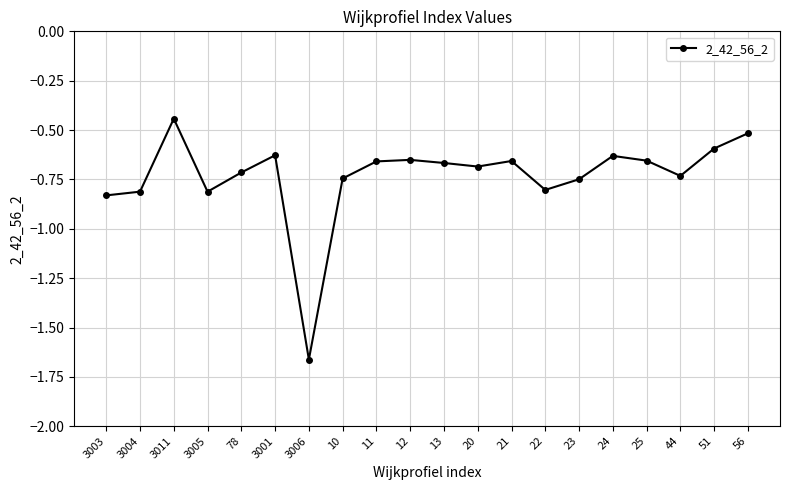

The value at 51 is -0.6. True or false?

True